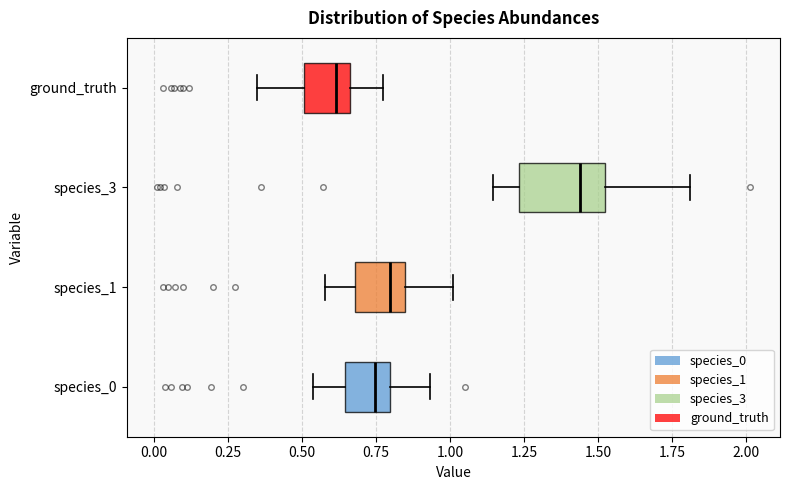

Reading bottom to top, transcribe this box plot: for each box, give where its median line is, the range the box spans, and where its two whiskers end, as read against the x-axis. The values are not printed on the chart, so give them approximately, as read against the axis.

species_0: median 0.75, box 0.65 to 0.80, whiskers 0.55 to 0.95
species_1: median 0.80, box 0.70 to 0.85, whiskers 0.60 to 1.00
species_3: median 1.45, box 1.25 to 1.50, whiskers 1.15 to 1.80
ground_truth: median 0.60, box 0.50 to 0.65, whiskers 0.35 to 0.80